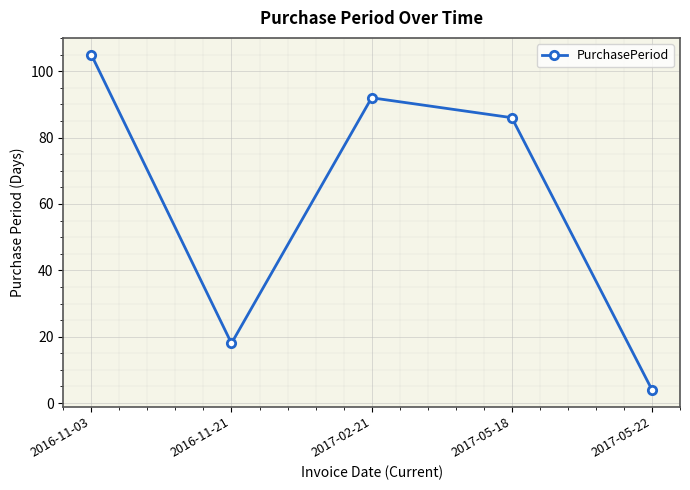

Which has a higher value, 2016-11-03 or 2017-05-18?

2016-11-03